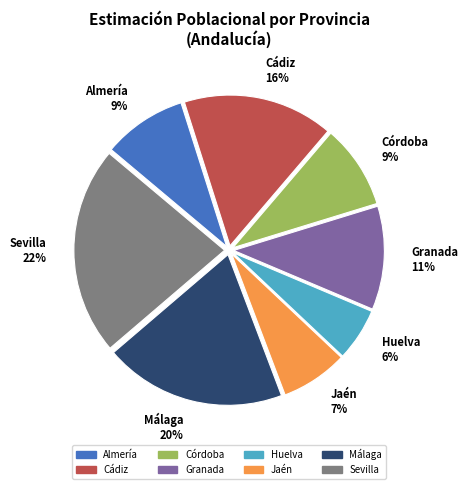

Between Cádiz and Málaga, which is larger?

Málaga